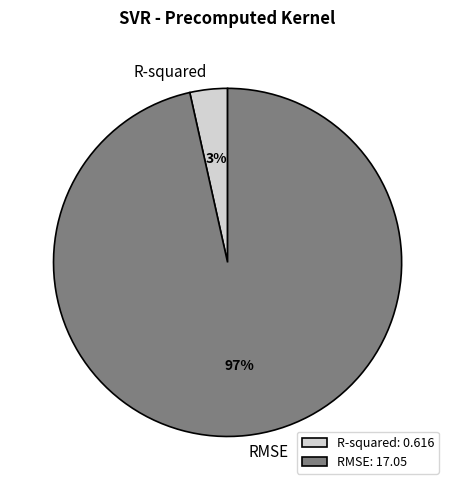

To the nearest percent, what portion does R-squared represent?

3%